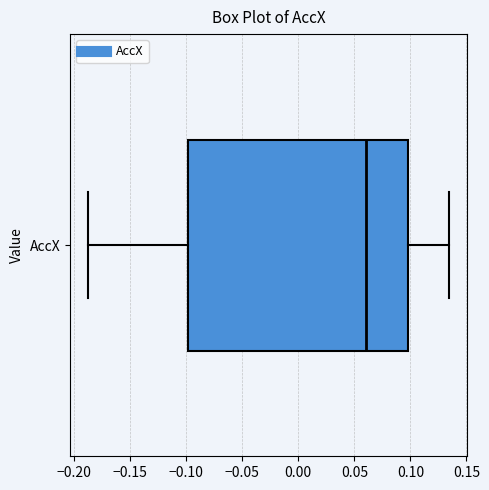

Where does the left whisker of the box for AccX end on the x-axis? The values are not printed on the chart, so give them approximately, as read against the axis.

-0.190